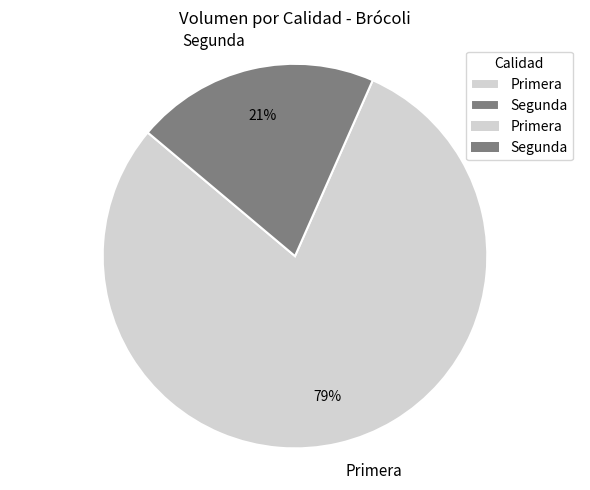

How many segments does this pie chart have?

2